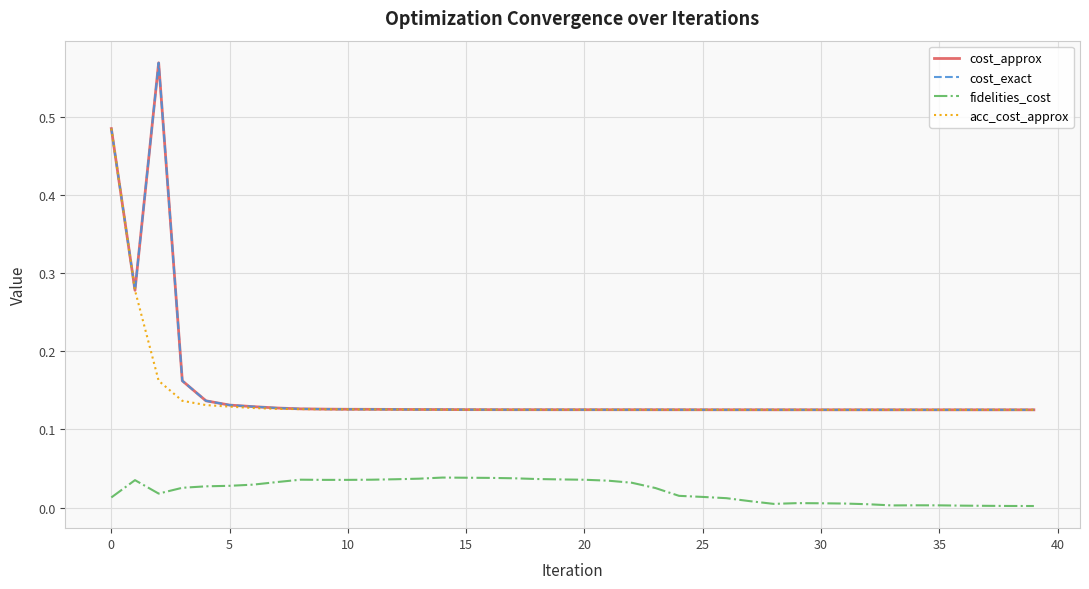

What is the minimum value for cost_exact?

0.1